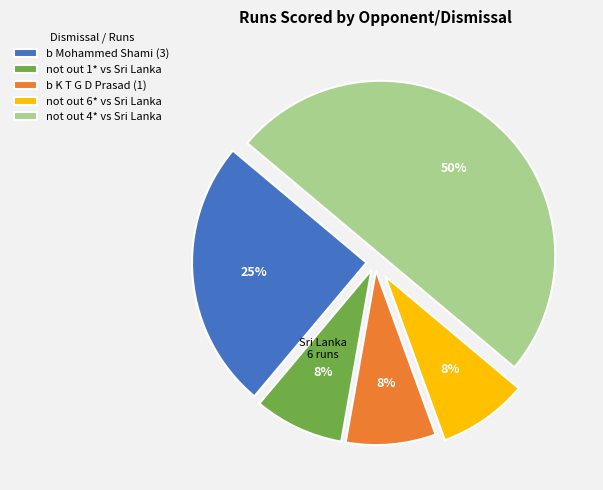

Does not out 6* vs Sri Lanka account for over 50% of the chart?

No